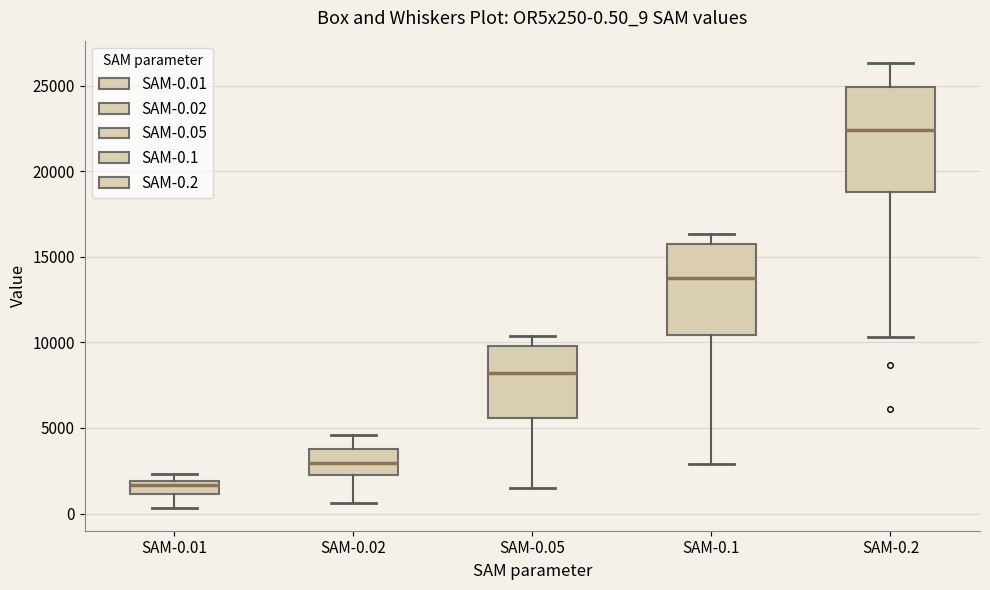

Which box's median line is the highest?

SAM-0.2